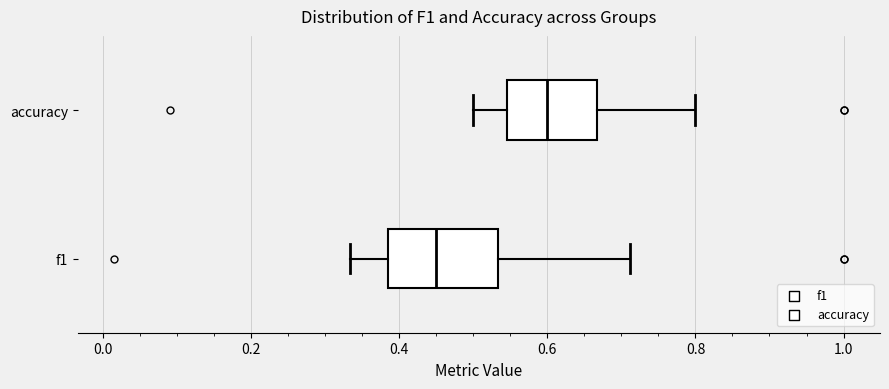

Comparing the boxes themselves (not the whiskers), which one is the widest?

f1